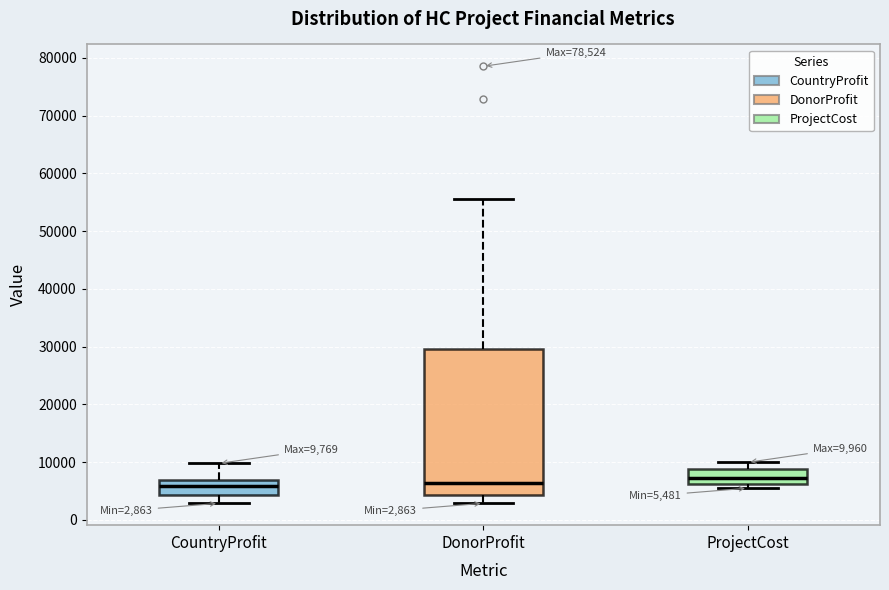

Comparing the boxes themselves (not the whiskers), which one is the tallest?

DonorProfit